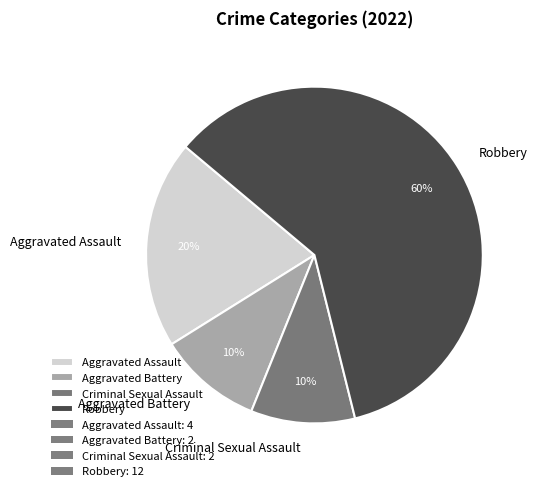

Which category has the biggest portion of the pie?

Robbery